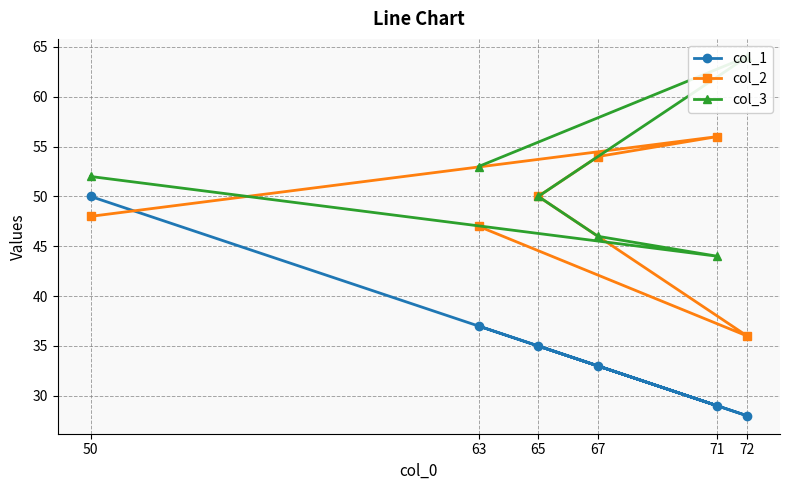

Between which two adjacent categories do col_2 and col_3 first intersect?

71 and 50